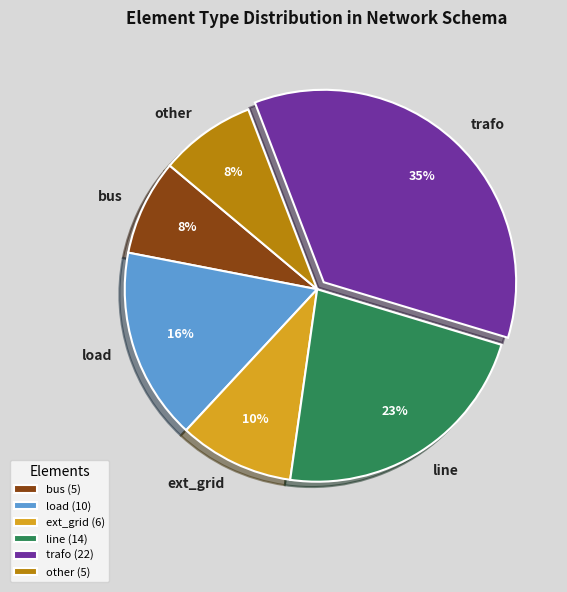

Is line the majority of the pie?

No